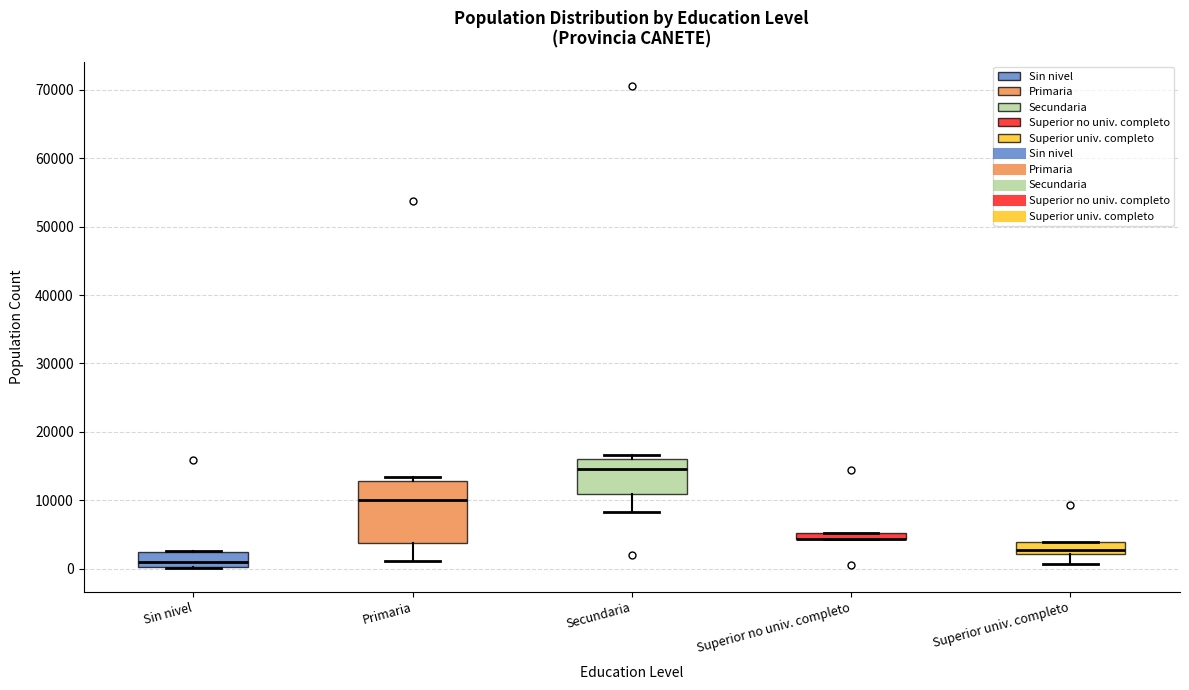

Where is the lower edge of the box for Superior no univ. completo on the y-axis? The values are not printed on the chart, so give them approximately, as read against the axis.

4000